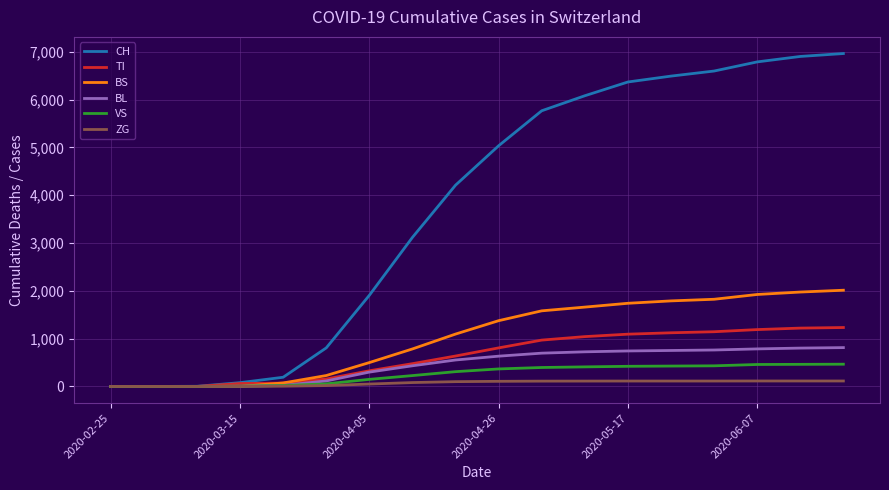

What is the sum of all BS values?

18554